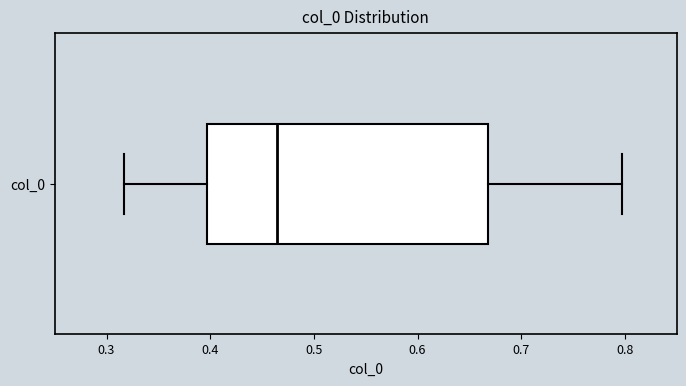

Where is the left edge of the box for col_0 on the x-axis? The values are not printed on the chart, so give them approximately, as read against the axis.

0.40